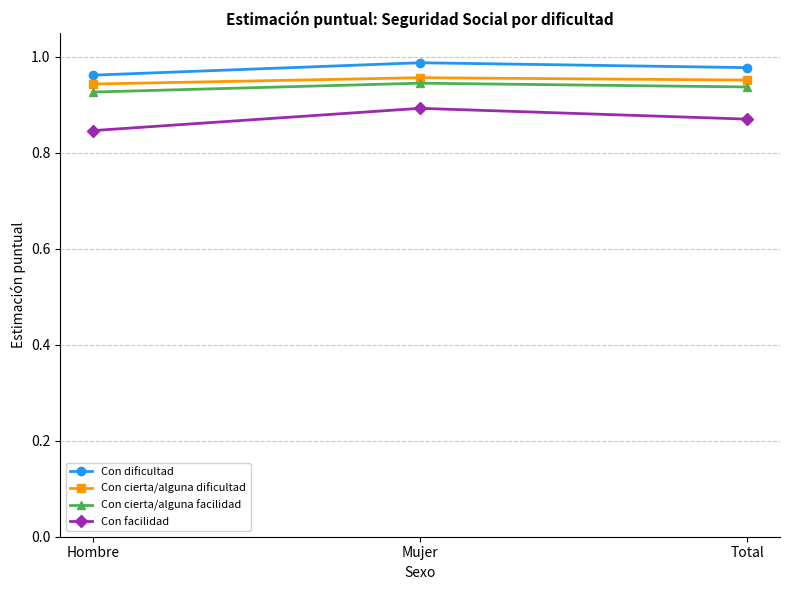

What is the label of the 1st point from the right?

Total